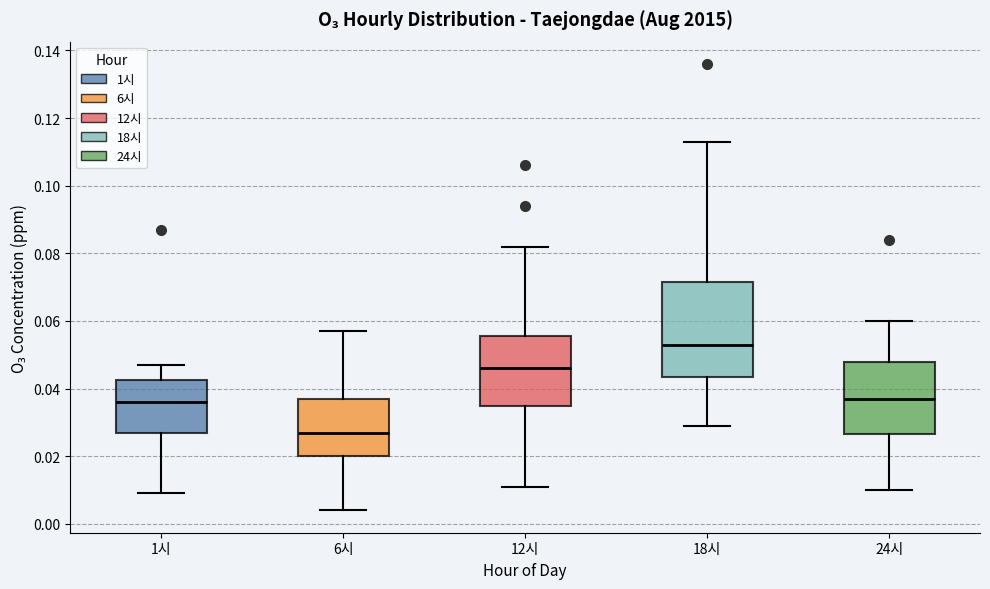

Which box is the tallest, from its lower edge to its upper edge?

18시